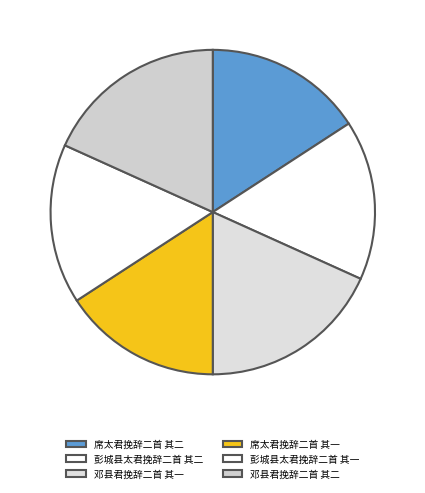

How many slices are in this pie chart?

6